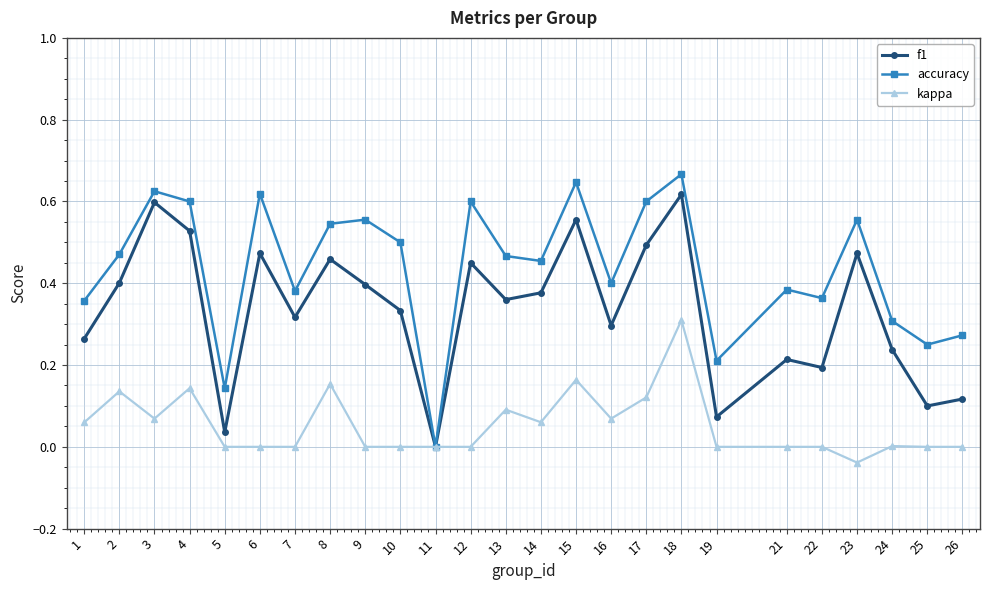

At which category is the sum across all series the highest?

18